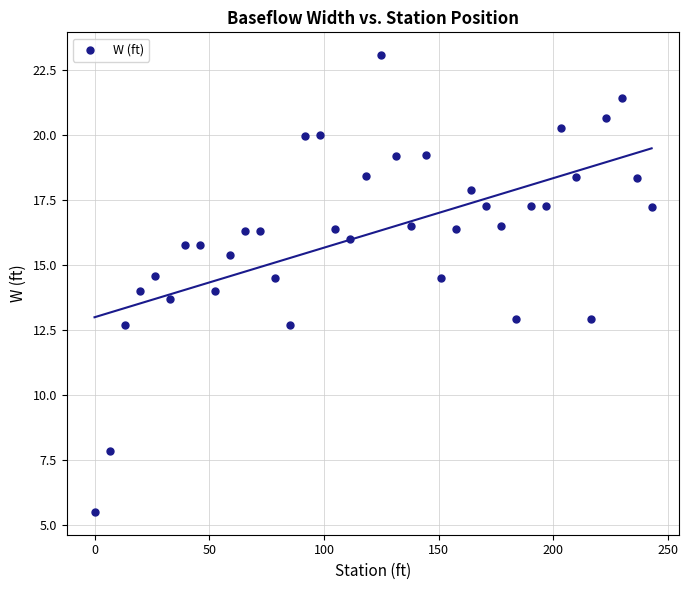

What is the range of Y values (max minus min)?

17.5